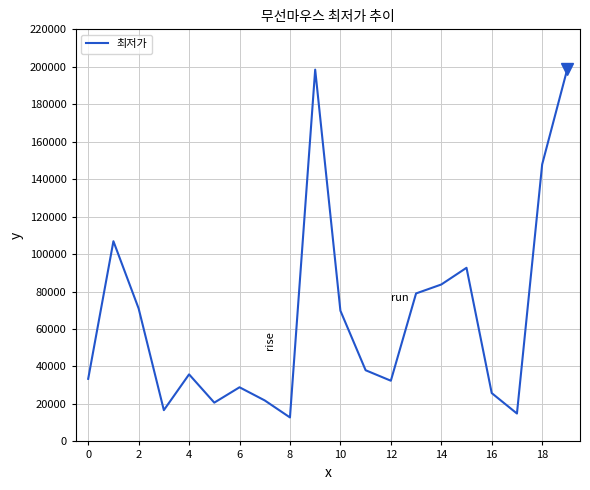

What is the maximum value shown in the chart?

199000